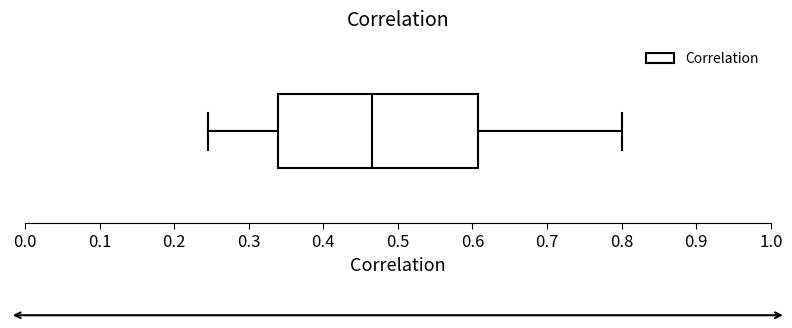

Read this box plot against the x-axis: the position of the median line, the range covered by the box, and the ends of both whiskers. The values are not printed on the chart, so give them approximately, as read against the axis.

median 0.47, box 0.34 to 0.61, whiskers 0.25 to 0.80